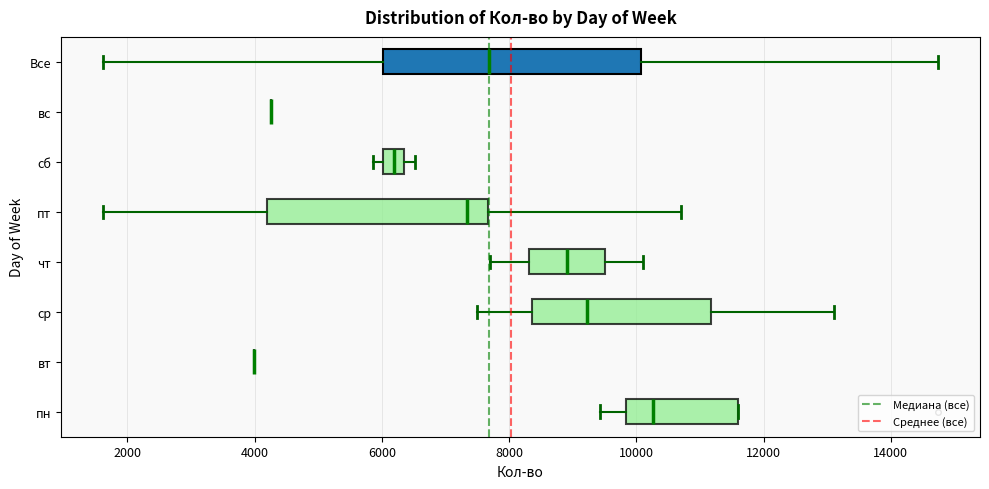

Reading bottom to top, transcribe this box plot: for each box, give where its median line is, the range the box spans, and where its two whiskers end, as read against the x-axis. The values are not printed on the chart, so give them approximately, as read against the axis.

пн: median 10200, box 9800 to 11600, whiskers 9400 to 11600
вт: box collapsed to a line at 4000, whiskers 4000 to 4000
ср: median 9200, box 8400 to 11200, whiskers 7600 to 13200
чт: median 9000, box 8400 to 9600, whiskers 7800 to 10200
пт: median 7400, box 4200 to 7600, whiskers 1600 to 10800
сб: median 6200, box 6000 to 6400, whiskers 5800 to 6600
вс: box collapsed to a line at 4200, whiskers 4200 to 4200
Все: median 7600, box 6000 to 10000, whiskers 1600 to 14800